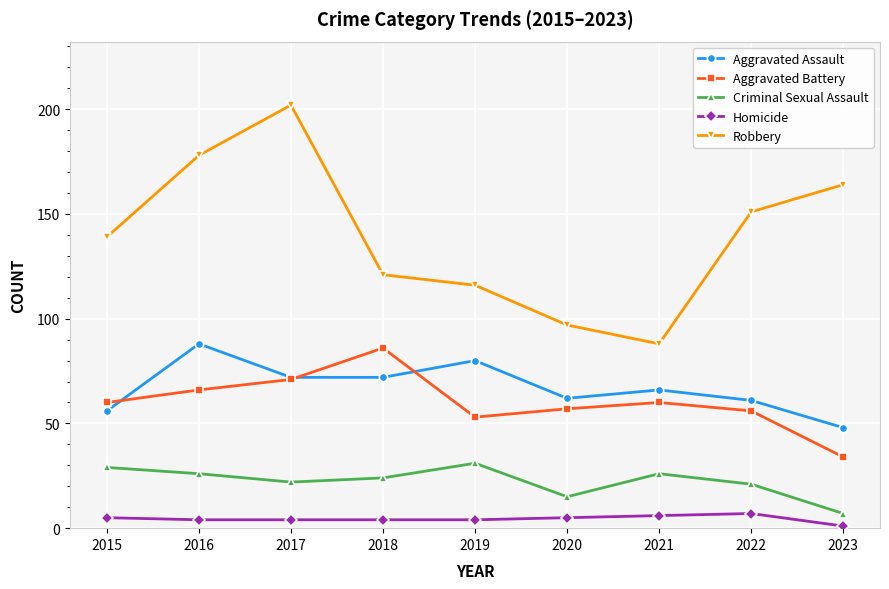

Count the number of data series in this chart.

5